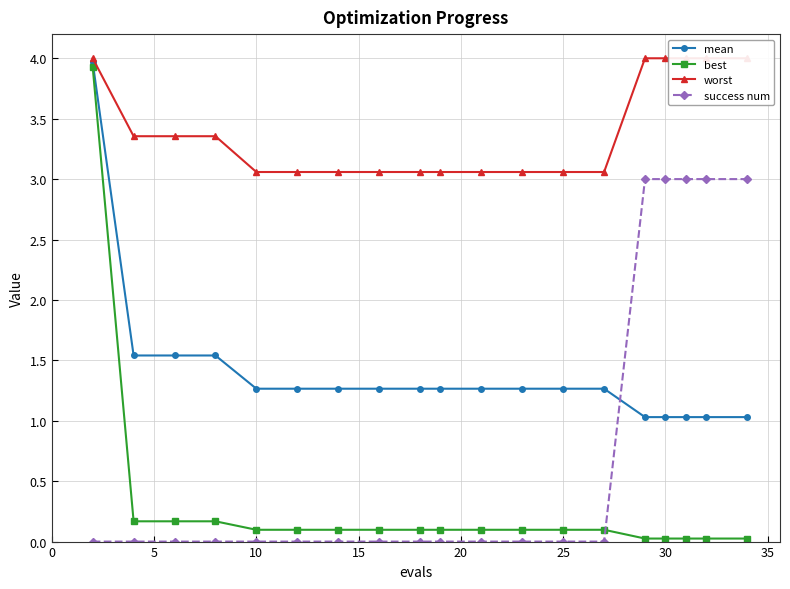

The value of best at 30 is 0.0. True or false?

True